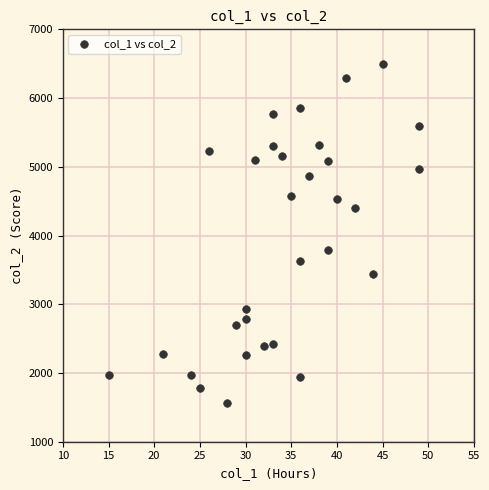

What is the range of Y values (max minus min)?

4929